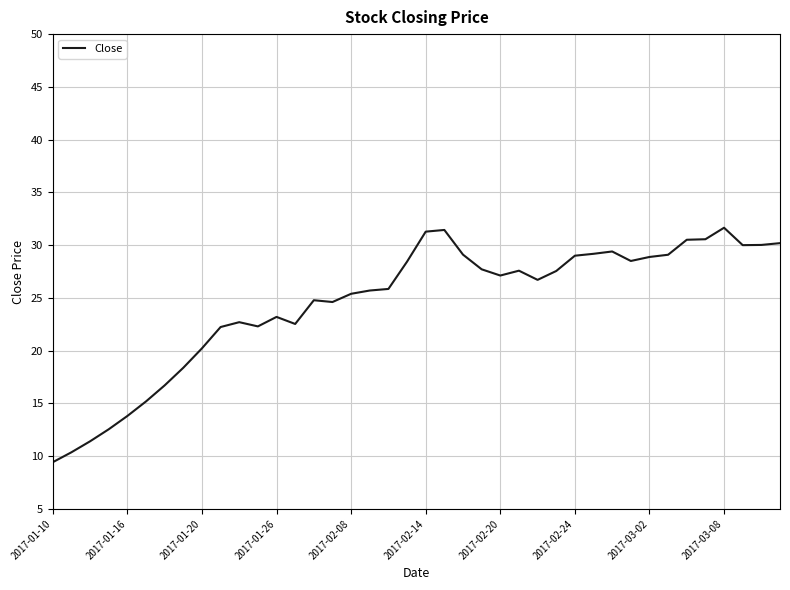

What is the smallest value displayed?

9.4